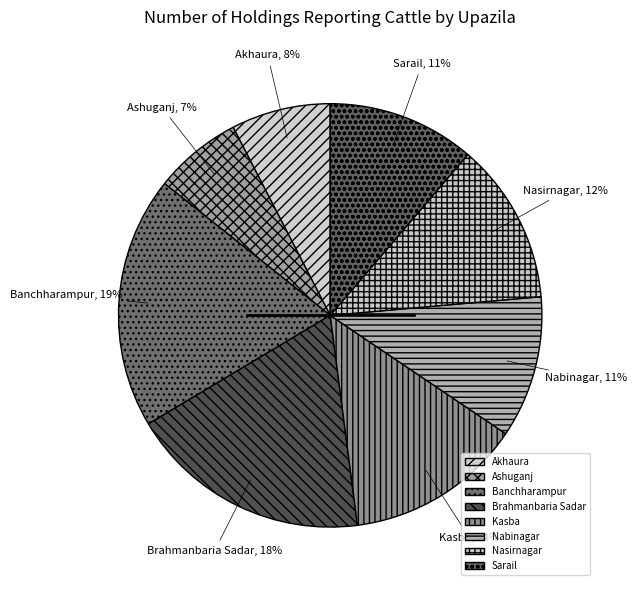

To the nearest percent, what portion does Nabinagar represent?

11%